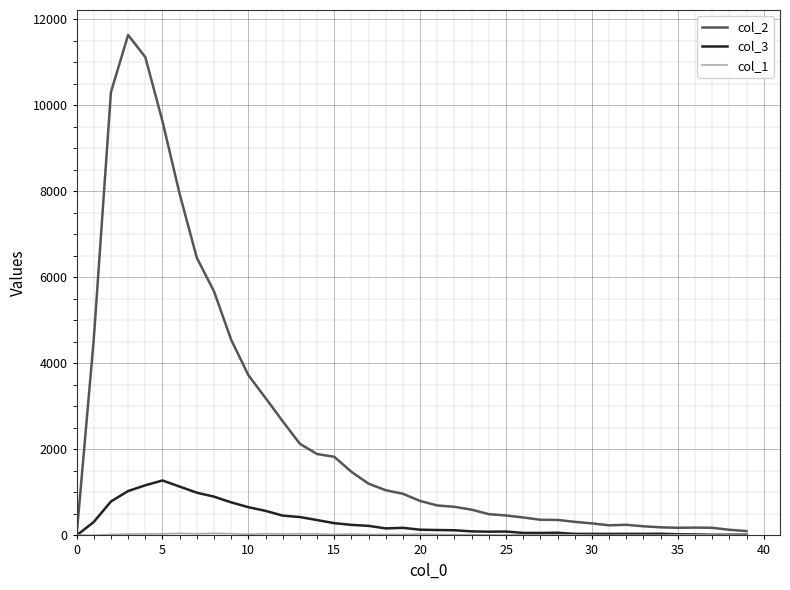

Does the chart have visible grid lines?

Yes